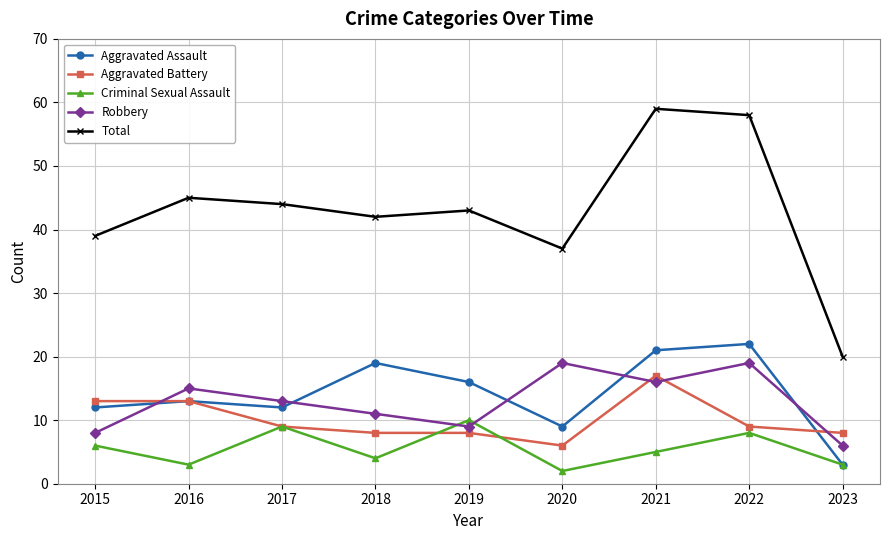

How many lines are shown in the chart?

5